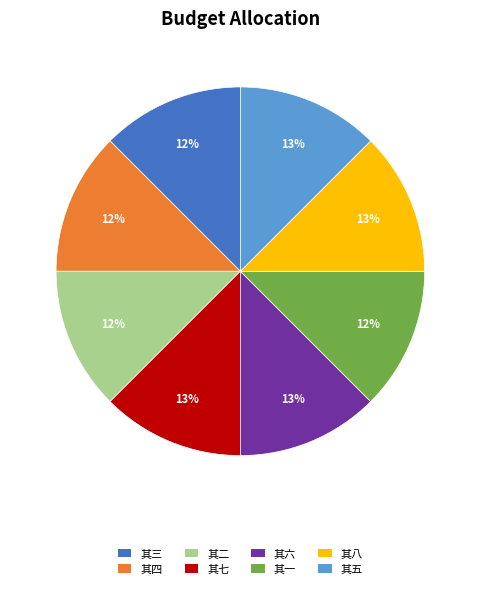

To the nearest percent, what is the average slice percentage?

12%